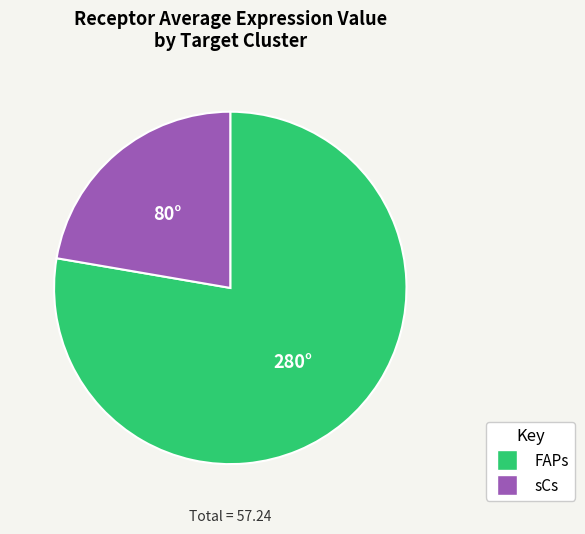

Which has a higher value, sCs or FAPs?

FAPs